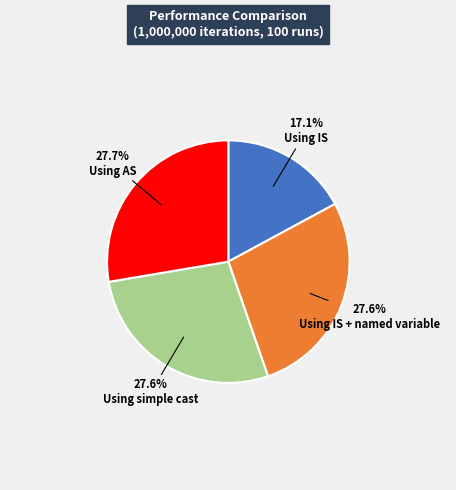

Does Using simple cast account for over 50% of the chart?

No